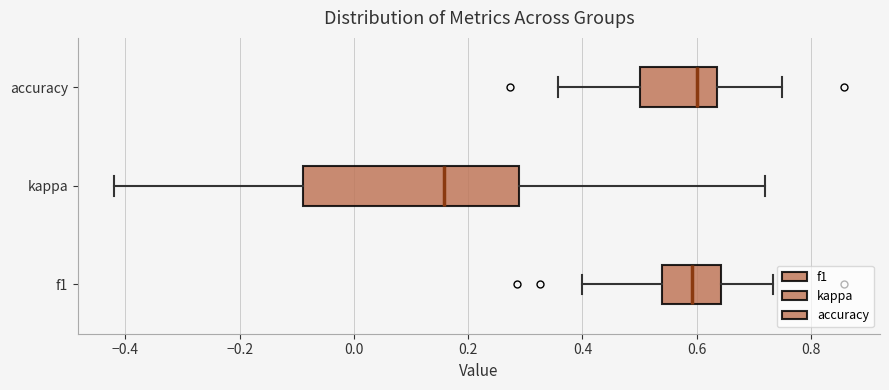

Reading bottom to top, read every box against the x-axis: the position of its median line, the range the box covers, and the ends of its whiskers. The values are not printed on the chart, so give them approximately, as read against the axis.

f1: median 0.60, box 0.54 to 0.64, whiskers 0.40 to 0.74
kappa: median 0.16, box -0.08 to 0.28, whiskers -0.42 to 0.72
accuracy: median 0.60, box 0.50 to 0.64, whiskers 0.36 to 0.76